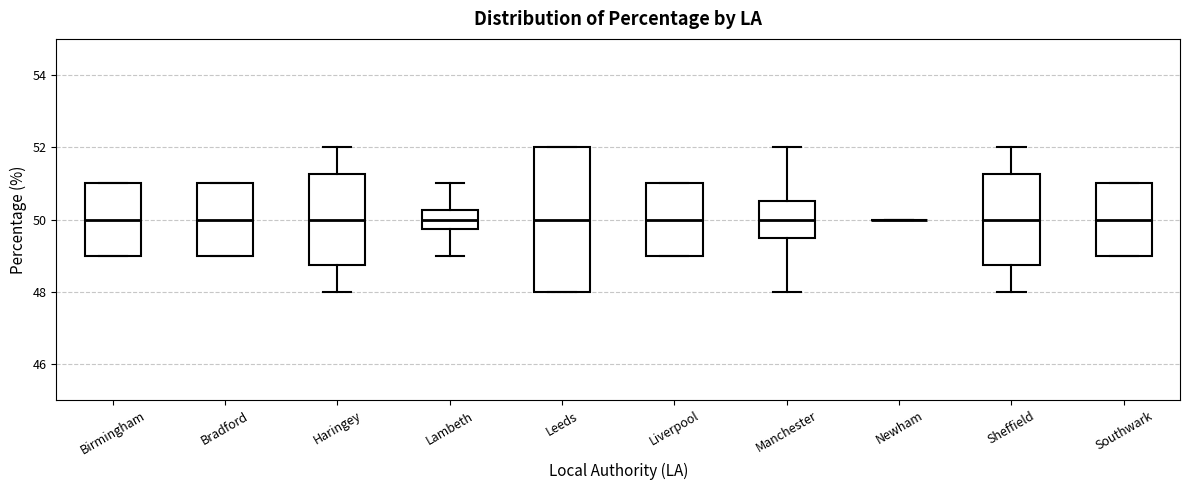

Reading left to right, transcribe this box plot: for each box, give where its median line is, the range the box spans, and where its two whiskers end, as read against the y-axis. The values are not printed on the chart, so give them approximately, as read against the axis.

Birmingham: median 50.0, box 49.0 to 51.0, whiskers 49.0 to 51.0
Bradford: median 50.0, box 49.0 to 51.0, whiskers 49.0 to 51.0
Haringey: median 50.0, box 48.8 to 51.2, whiskers 48.0 to 52.0
Lambeth: median 50.0, box 49.8 to 50.2, whiskers 49.0 to 51.0
Leeds: median 50.0, box 48.0 to 52.0, whiskers 48.0 to 52.0
Liverpool: median 50.0, box 49.0 to 51.0, whiskers 49.0 to 51.0
Manchester: median 50.0, box 49.6 to 50.6, whiskers 48.0 to 52.0
Newham: box collapsed to a line at 50.0, whiskers 50.0 to 50.0
Sheffield: median 50.0, box 48.8 to 51.2, whiskers 48.0 to 52.0
Southwark: median 50.0, box 49.0 to 51.0, whiskers 49.0 to 51.0